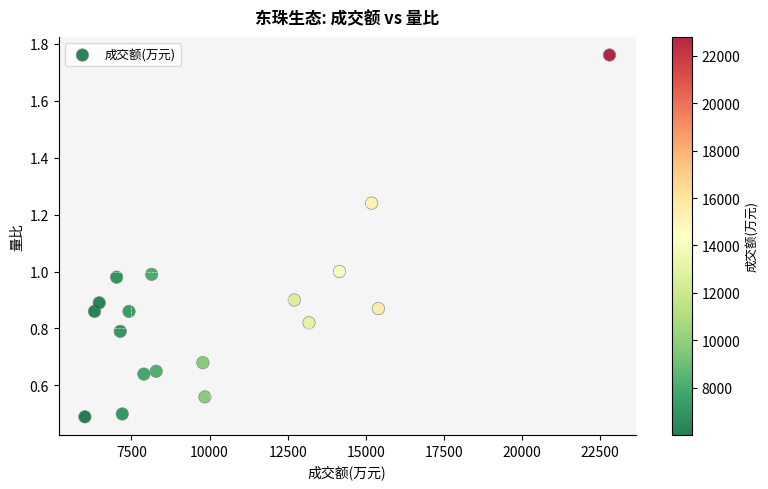

What is the range of Y values (max minus min)?

1.3